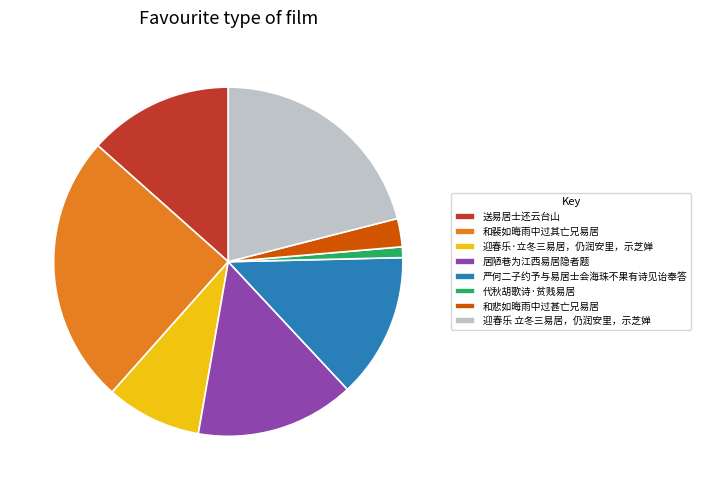

Approximately how many times larger is the value at 和裴如晦雨中过其亡兄易居 compared to 迎春乐 立冬三易居，仍润安里，示芝婵?

1.2